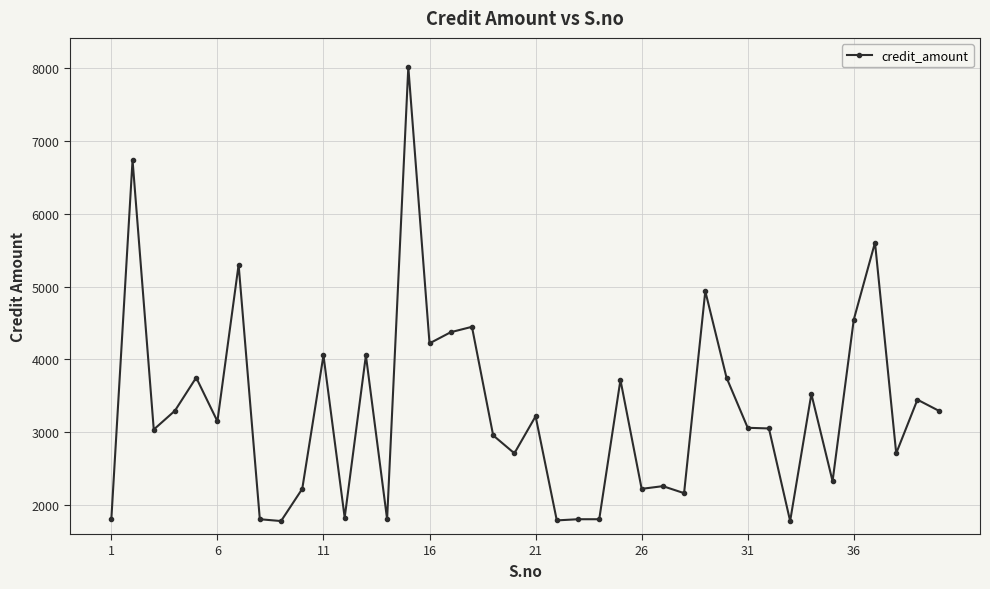

What is the value of the 13th point from the left?

4055